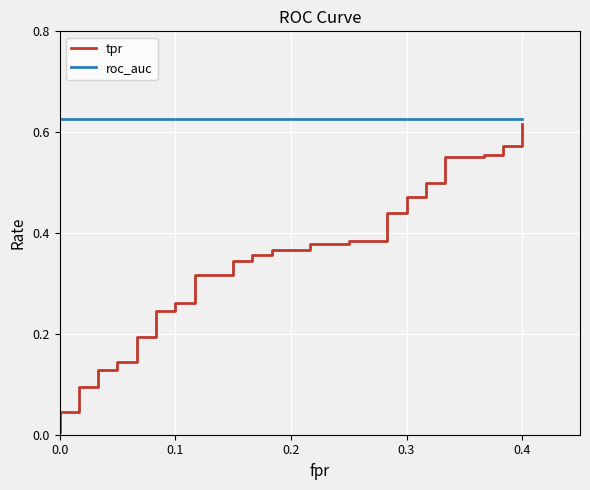

At which category is the sum across all series the highest?

0.4